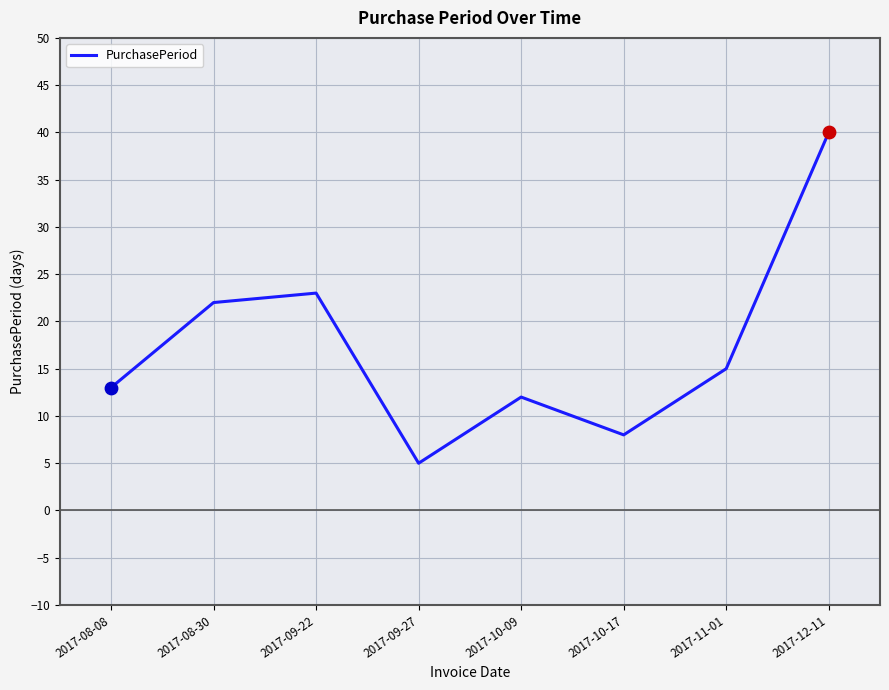

What is the change in value from 2017-08-30 to 2017-12-11?

+18